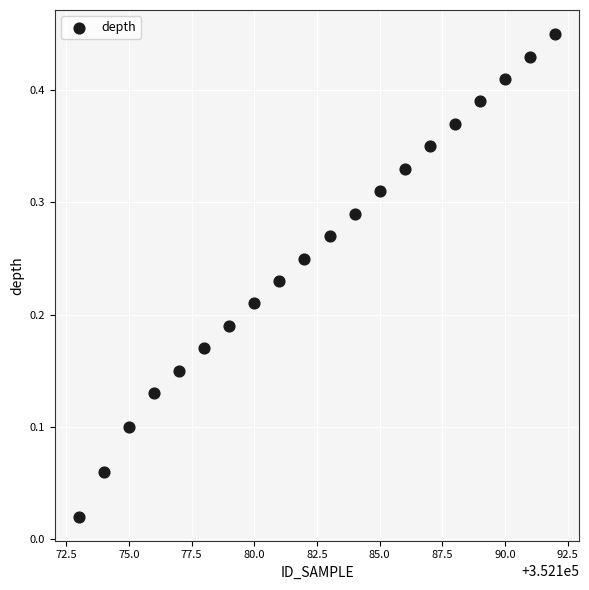

What is the range of X values (max minus min)?

19.0